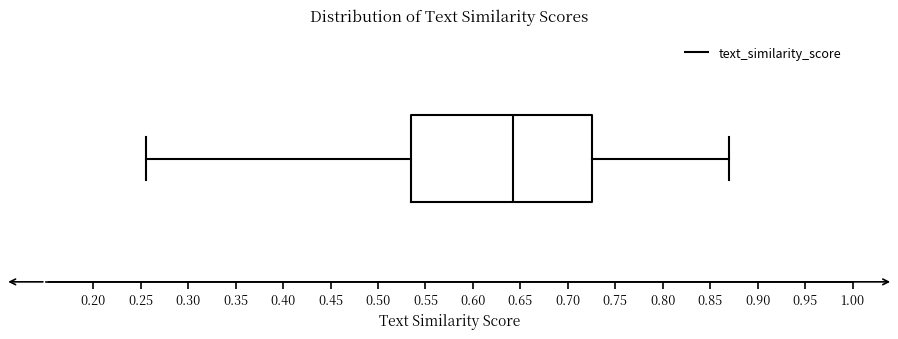

Transcribe this box plot: give where the median line is, the range the box spans, and where the two whiskers end, as read against the x-axis. The values are not printed on the chart, so give them approximately, as read against the axis.

median 0.640, box 0.535 to 0.725, whiskers 0.255 to 0.870